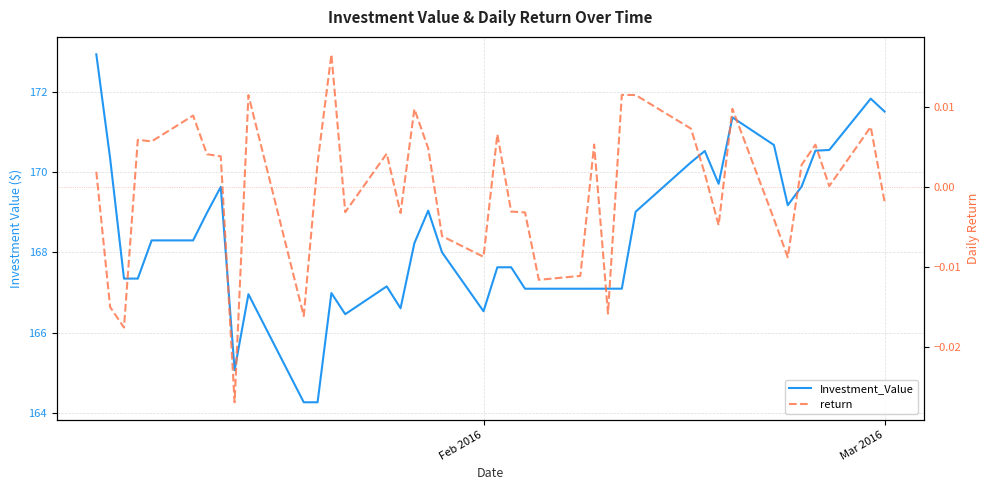

List the series in order of their overall mean, highest first.

Investment_Value, return